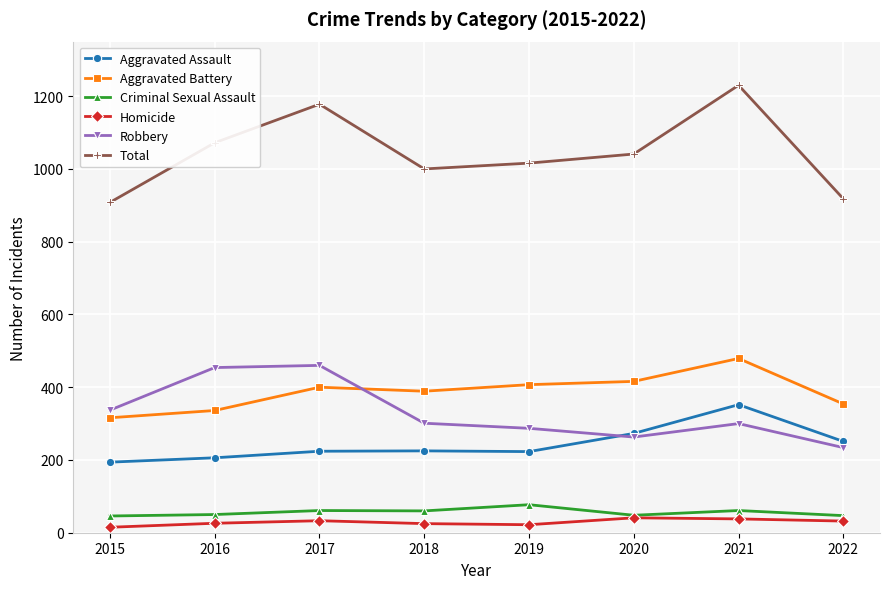

What is the maximum value shown in the chart?

1230